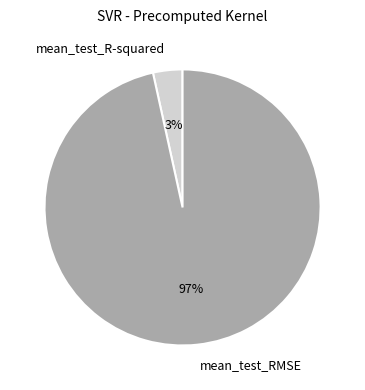

To the nearest percent, what is the average slice percentage?

50%